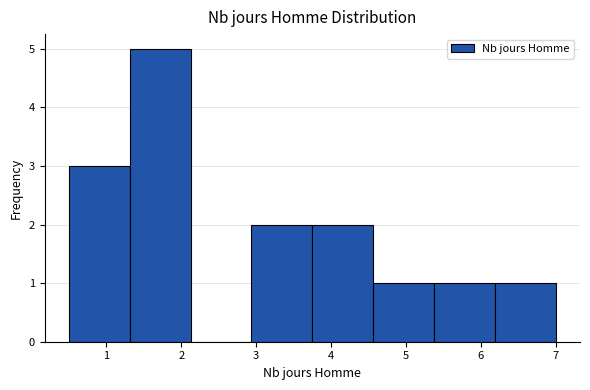

Reading left to right, transcribe this chart: for each bar, give the range it covers on the x-axis and its height. Neither the bar edges nor the heights are printed on the chart, so give them approximately, as read against the axes.

0.5 to 1.3: 3
1.3 to 2.1: 5
2.1 to 2.9: 0
2.9 to 3.8: 2
3.8 to 4.6: 2
4.6 to 5.4: 1
5.4 to 6.2: 1
6.2 to 7.0: 1